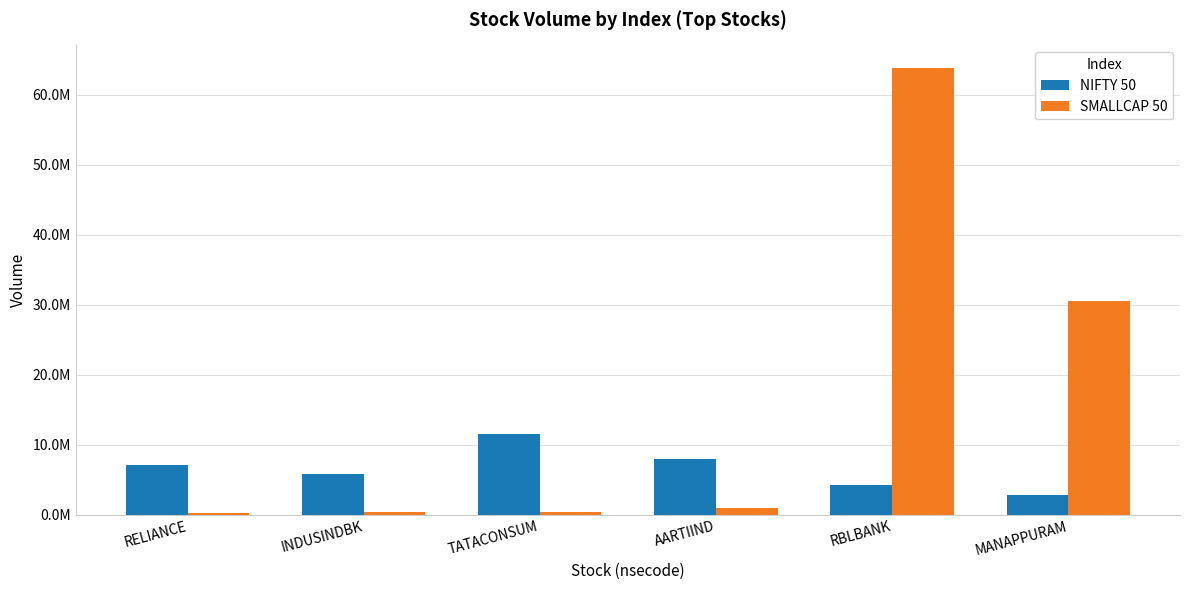

Does the chart contain any negative values?

No